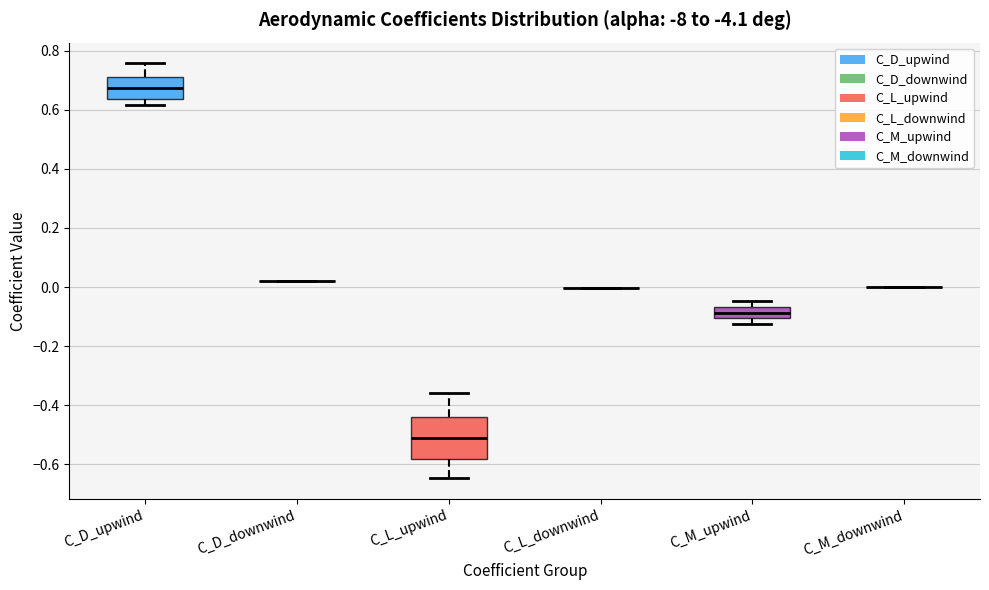

Which box is the tallest, from its lower edge to its upper edge?

C_L_upwind